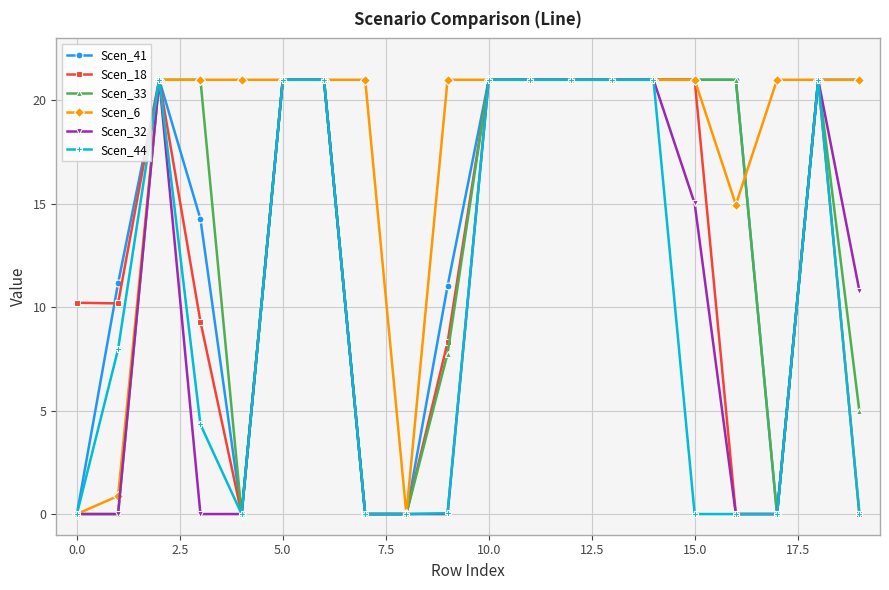

What is the value of the Scen_44 point at the 12th from the left?

21.0